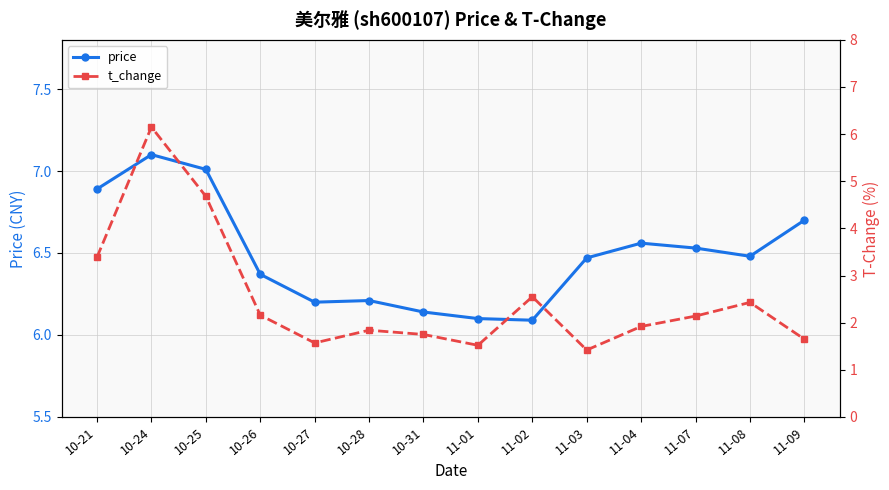

What are all the series names shown in the legend?

price, t_change